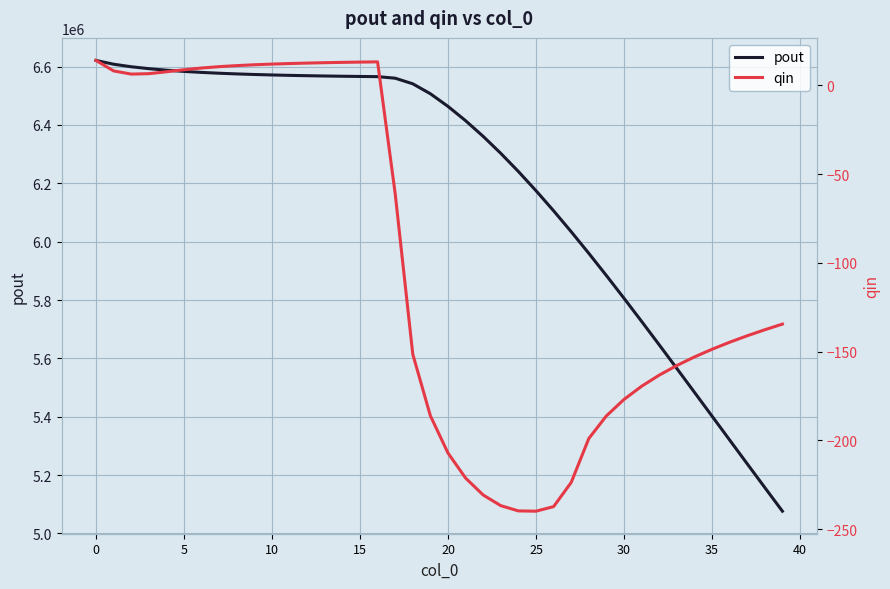

True or false: pout and qin intersect in this chart.

False